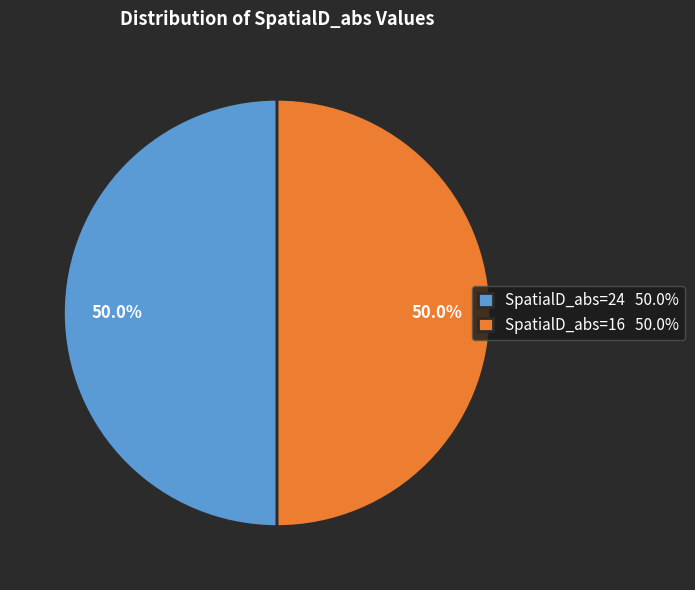

Combined, do SpatialD_abs=16 50.0% and SpatialD_abs=24 50.0% account for over 50%?

Yes